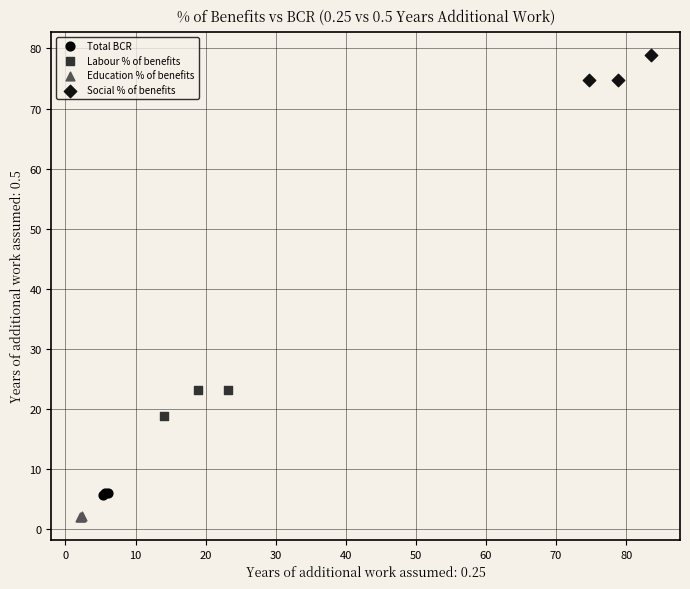

Which series contains the lowest Y value?

Education % of benefits